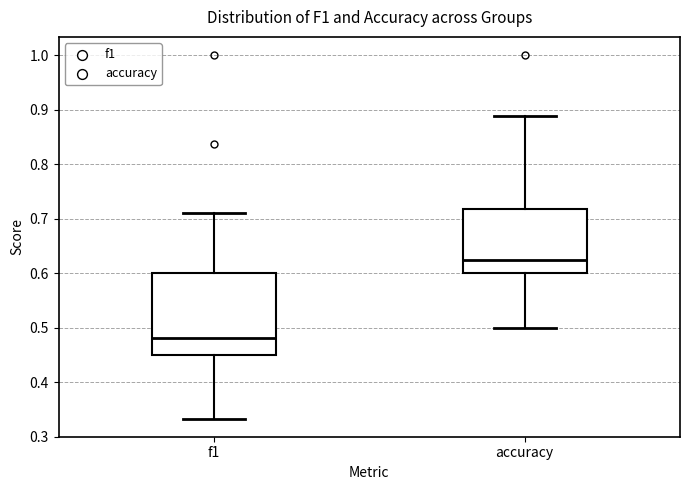

Where does the lower whisker of the box for accuracy end on the y-axis? The values are not printed on the chart, so give them approximately, as read against the axis.

0.50